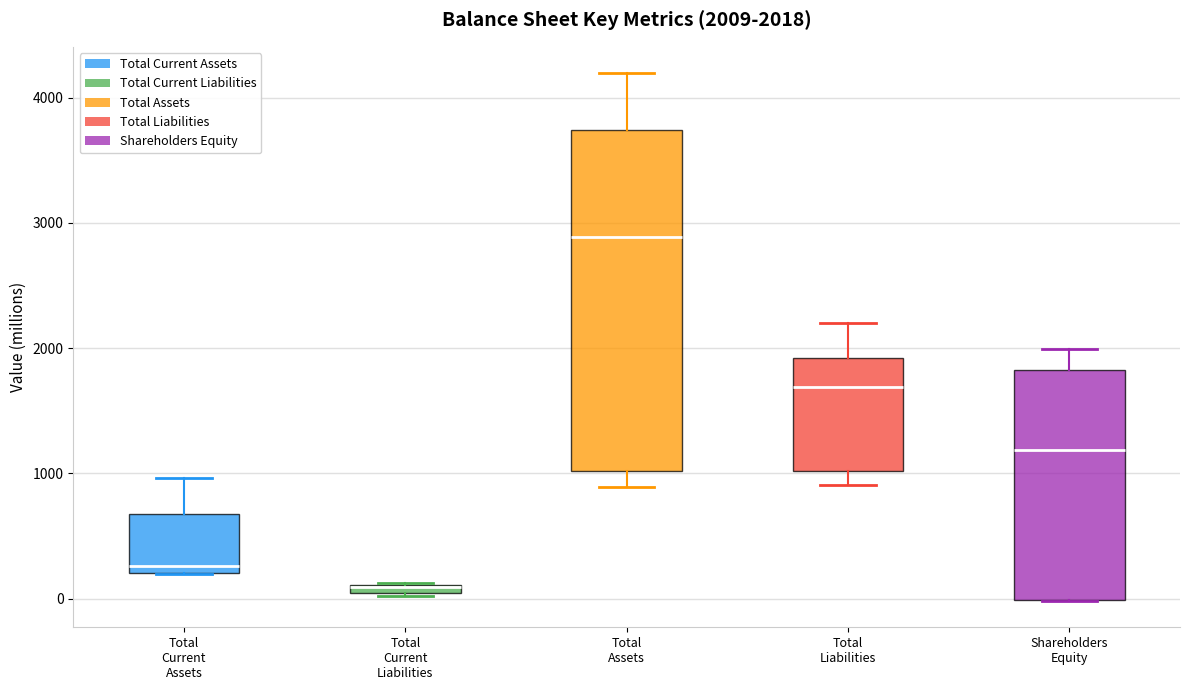

Which box has the lowest median line?

Total Current Liabilities